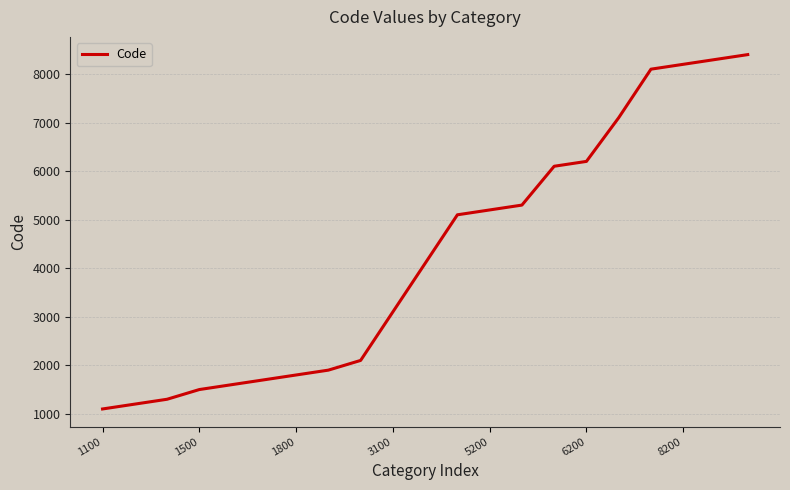

What is the greatest value displayed?

8400